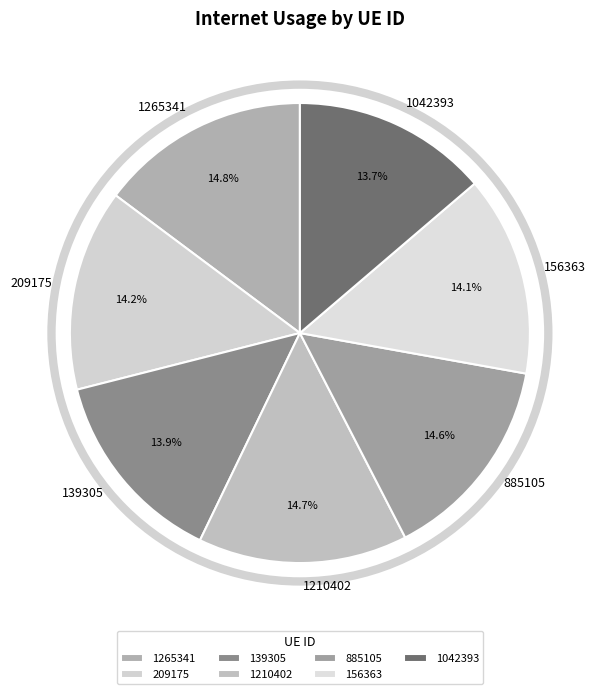

What percentage is the 885105 slice, to the nearest percent?

15%